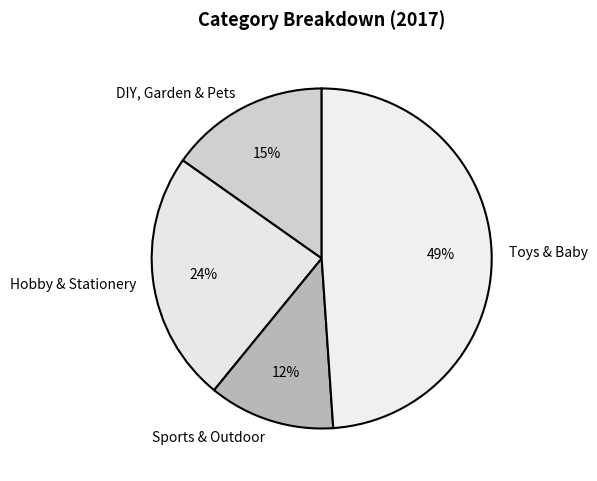

True or false: Toys & Baby accounts for 63% of the total.

False